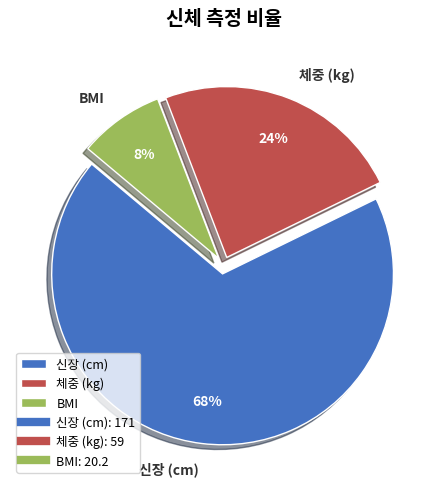

How many slices are in this pie chart?

3